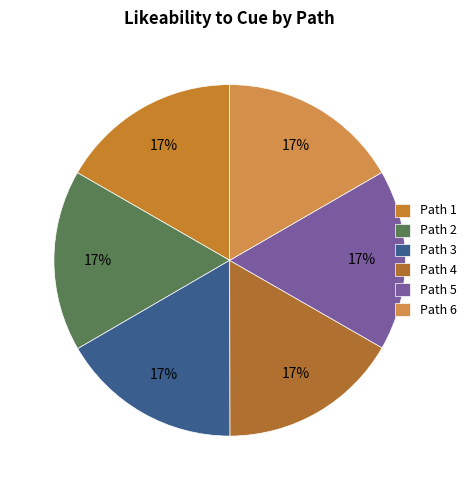

How many segments does this pie chart have?

6